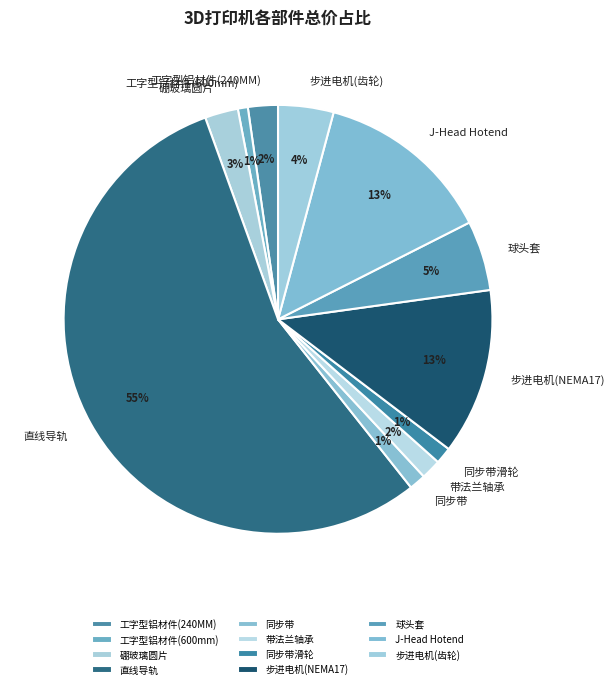

Is the sum of 步进电机(NEMA17) and J-Head Hotend greater than half?

No